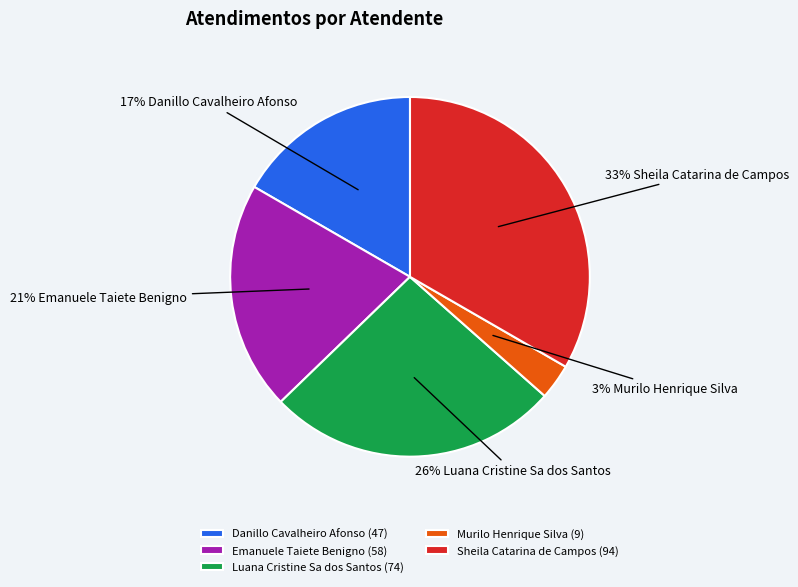

Is the sum of Luana Cristine Sa dos Santos and Danillo Cavalheiro Afonso greater than half?

No